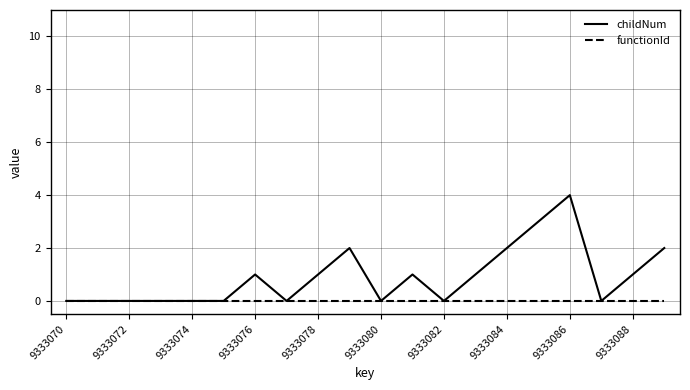

What is the maximum value for childNum?

4